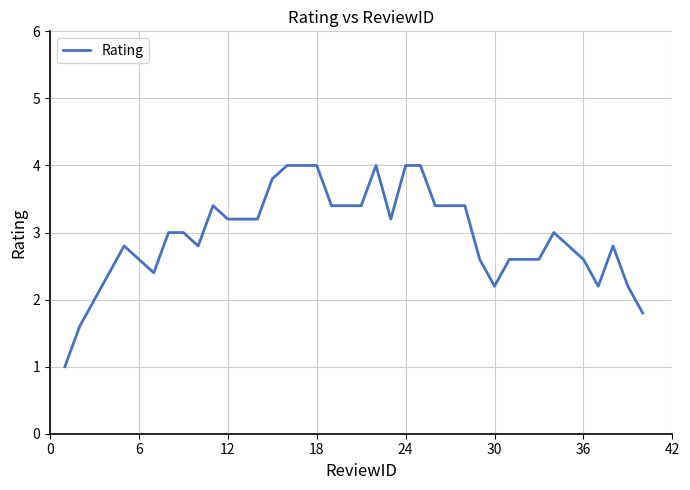

What is the minimum value shown in the chart?

1.0